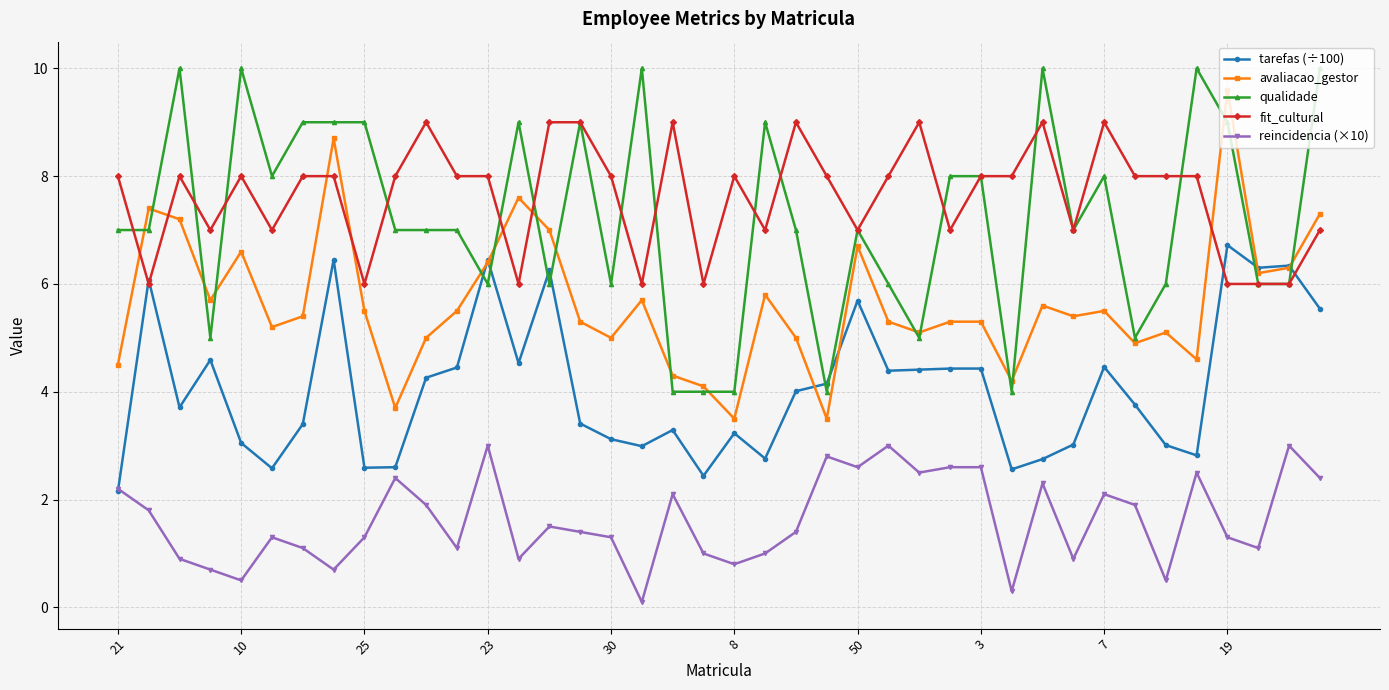

What is the value of the tarefas (÷100) point at the 36th from the left?

2.8